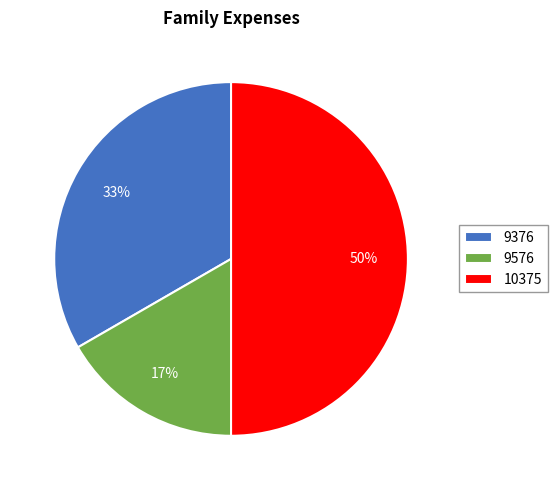

Rank the categories by value from lowest to highest.

9576, 9376, 10375